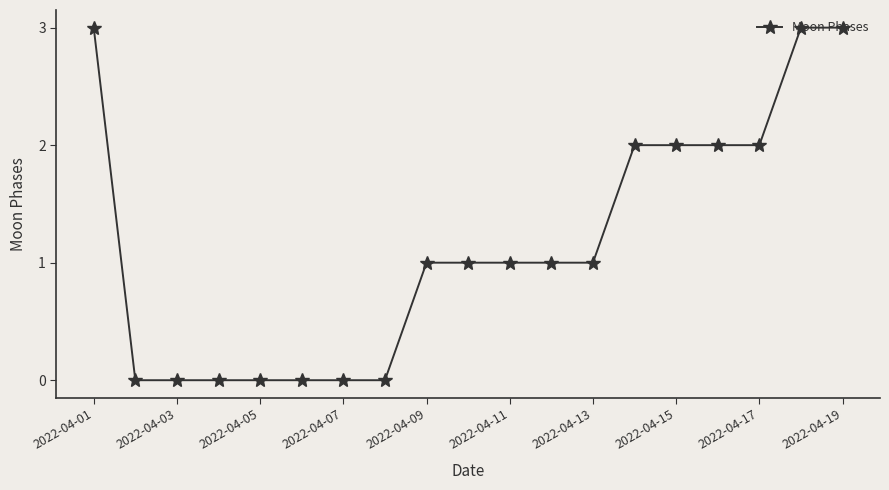

What is the greatest value displayed?

3